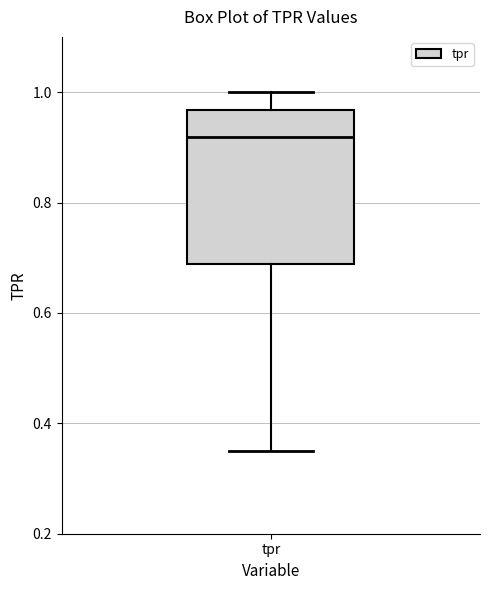

Read this box plot against the y-axis: the position of the median line, the range covered by the box, and the ends of both whiskers. The values are not printed on the chart, so give them approximately, as read against the axis.

median 0.92, box 0.68 to 0.96, whiskers 0.36 to 1.00